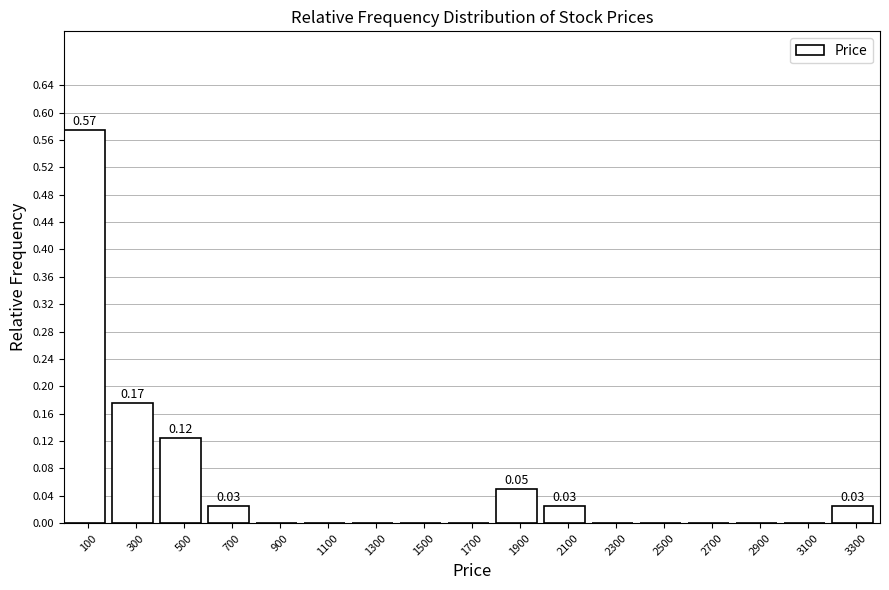

Over which range of the x-axis is the bar tallest?

0 to 200